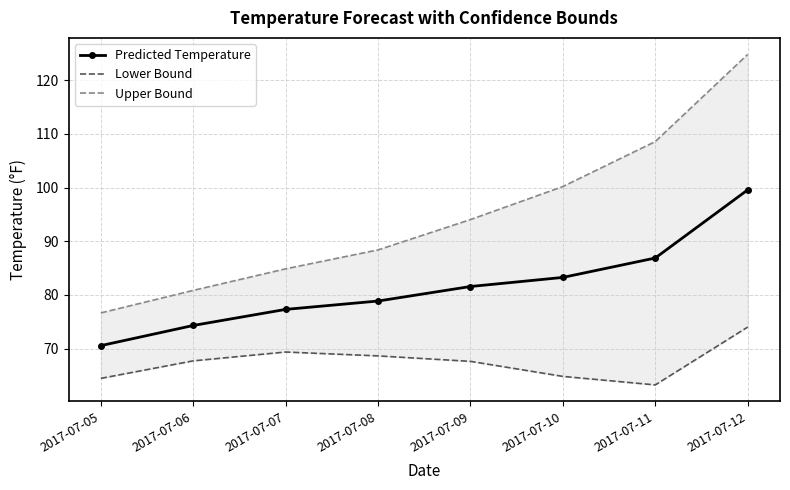

How many values in the Upper Bound series are below 94?

4